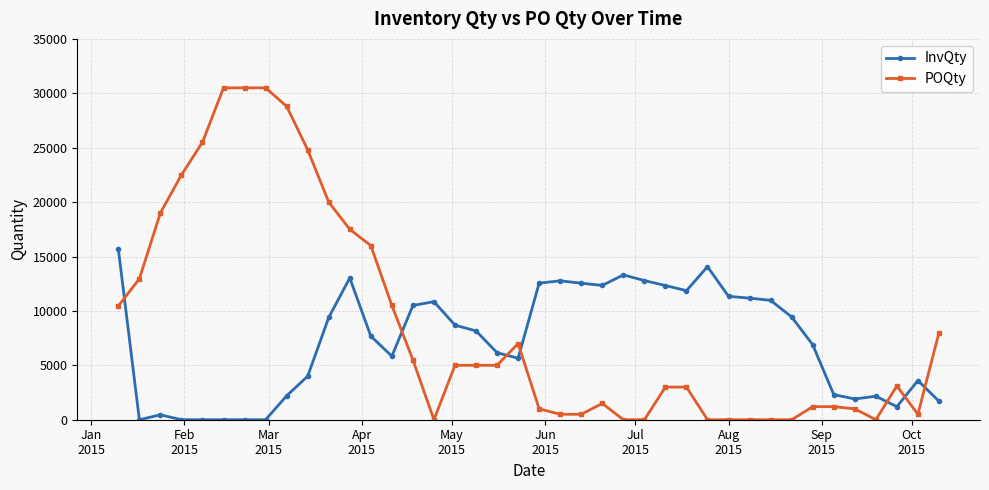

What are all the series names shown in the legend?

InvQty, POQty